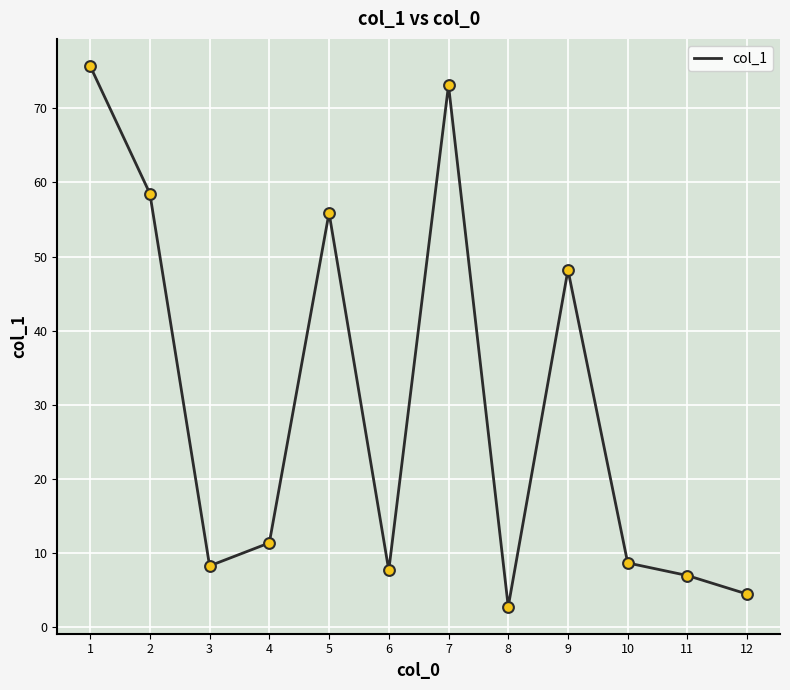

What is the ratio of the value at 4 to the value at 9?

0.2